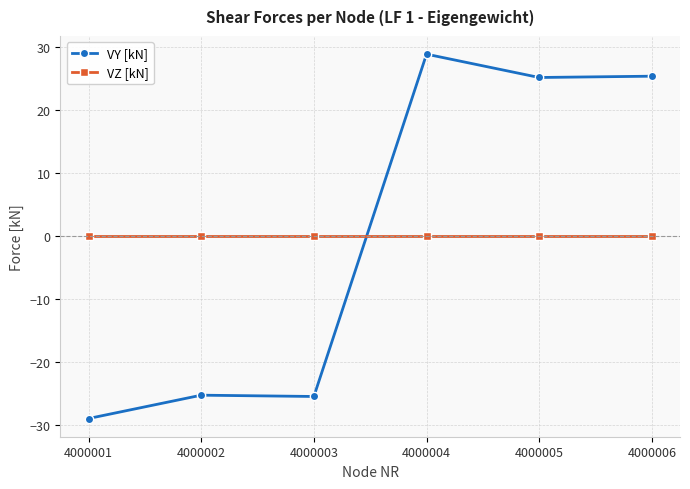

What is the total value across all series at 4000006?

25.4